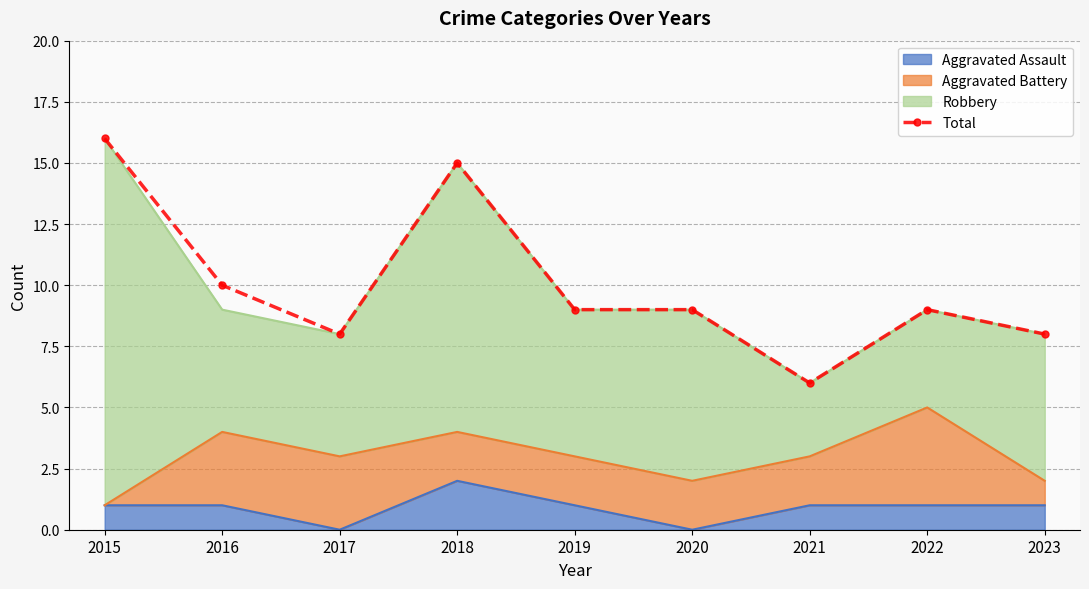

What is the smallest value displayed?

6